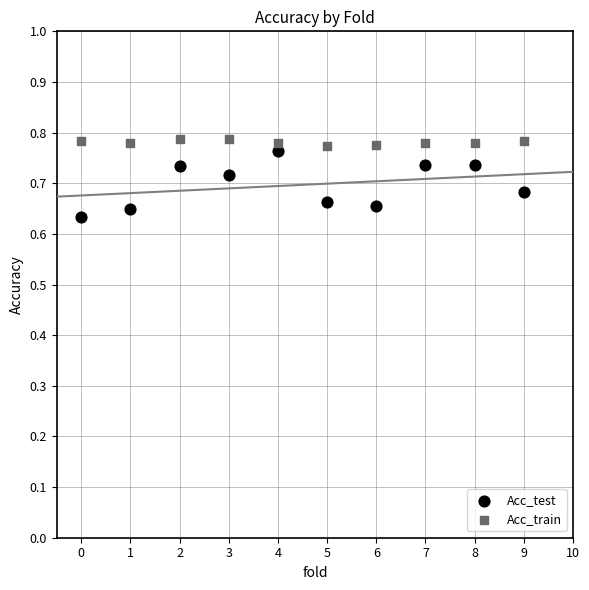

Which series reaches the minimum Y coordinate?

Acc_test